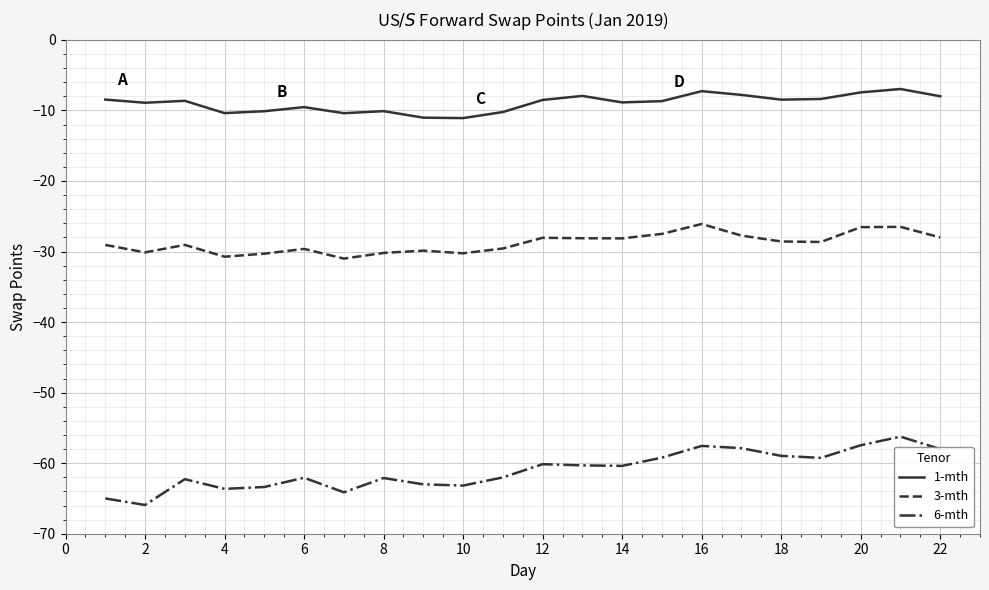

True or false: 1-mth has more than 1 points higher than both neighbors.

True